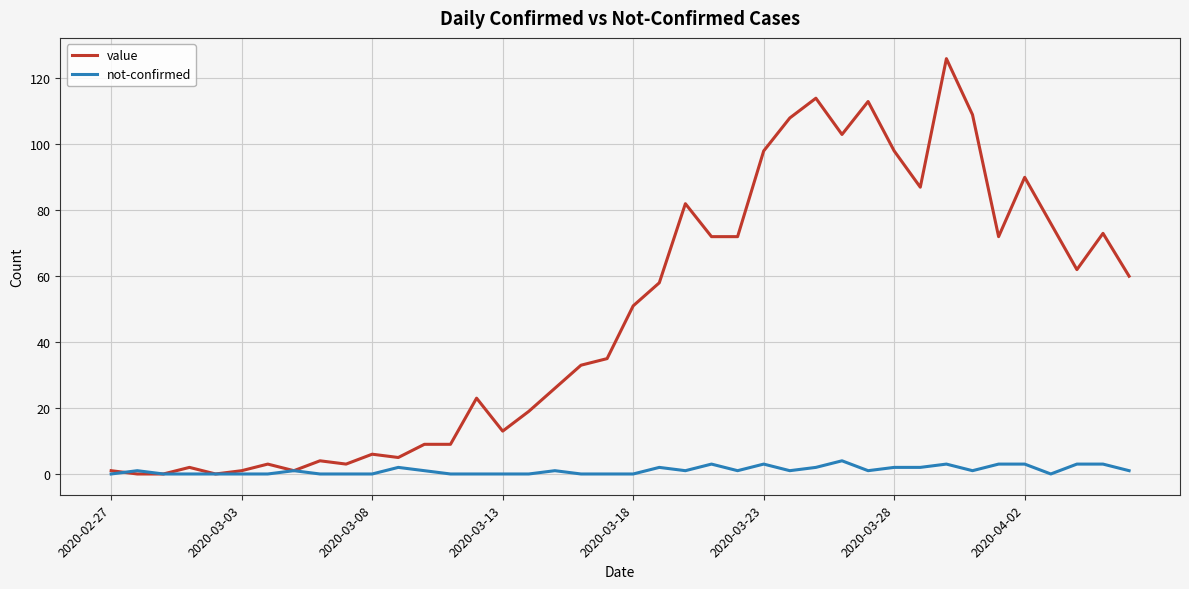

Rank the series by their average value, from lowest to highest.

not-confirmed, value